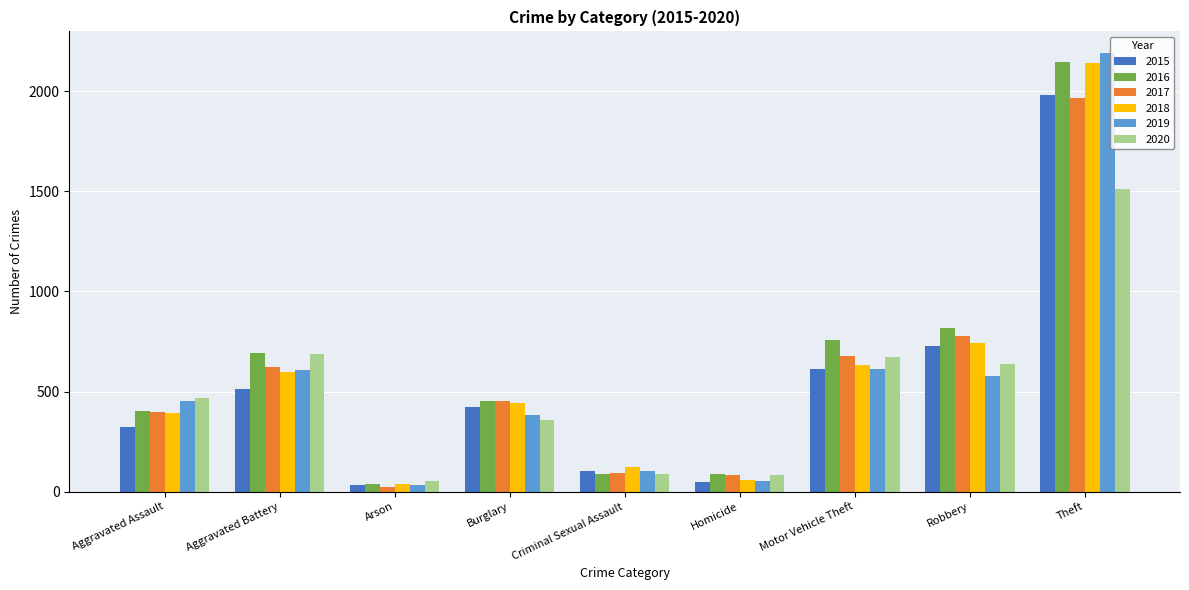

What is the difference between the highest and lowest values at Homicide?

37